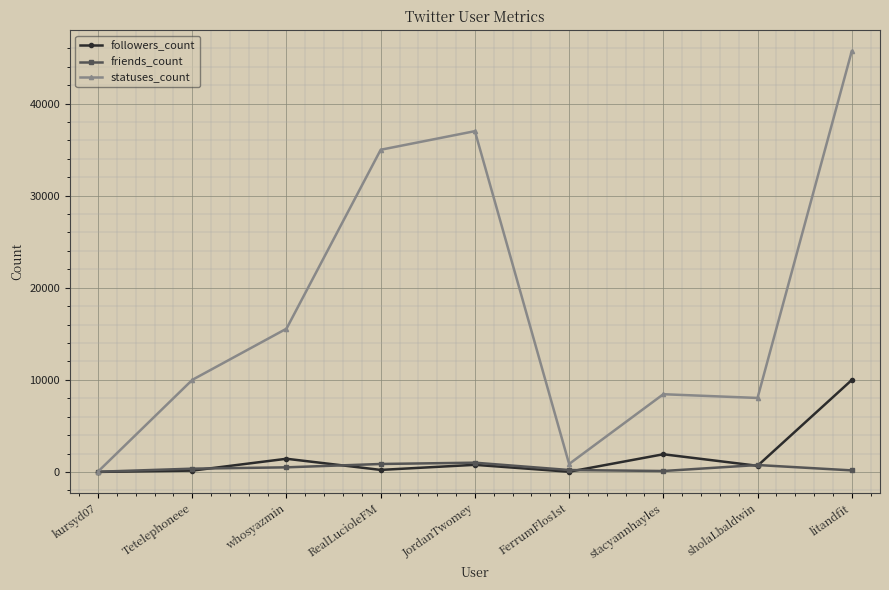

What is the maximum value shown in the chart?

45678